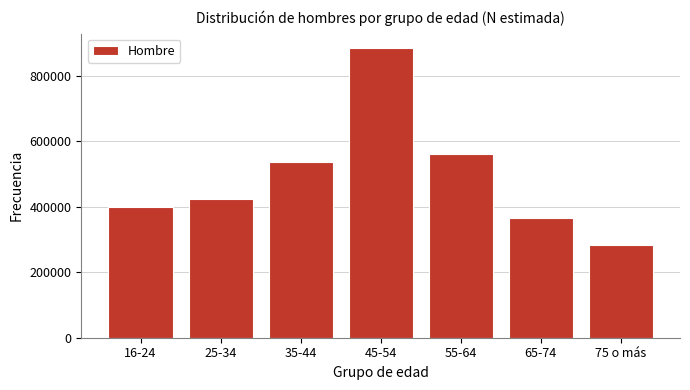

Reading left to right, list all the values displayed in this chart.

16-24=399987	25-34=422201	35-44=536010	45-54=884225	55-64=561234	65-74=366266	75 o más=281966